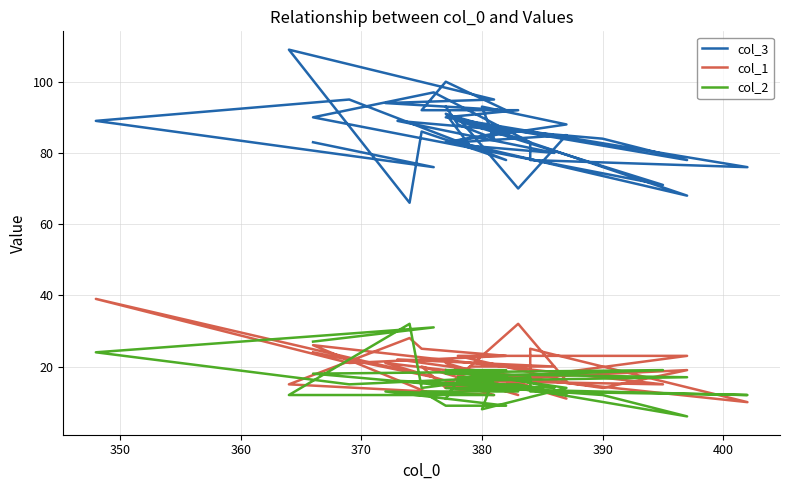

What are all the series names shown in the legend?

col_3, col_1, col_2